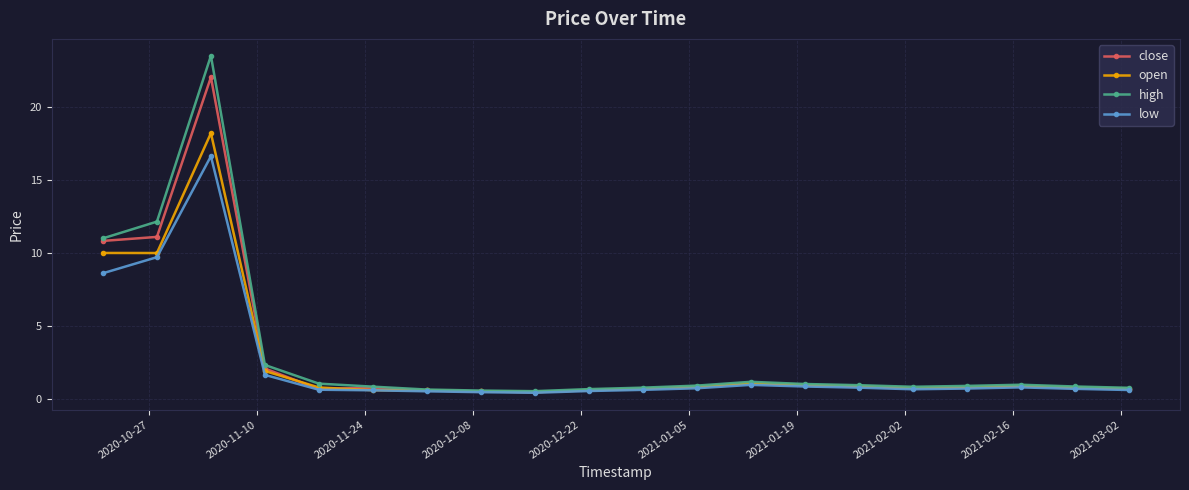

At how many categories does at least one series exceed 7?

3